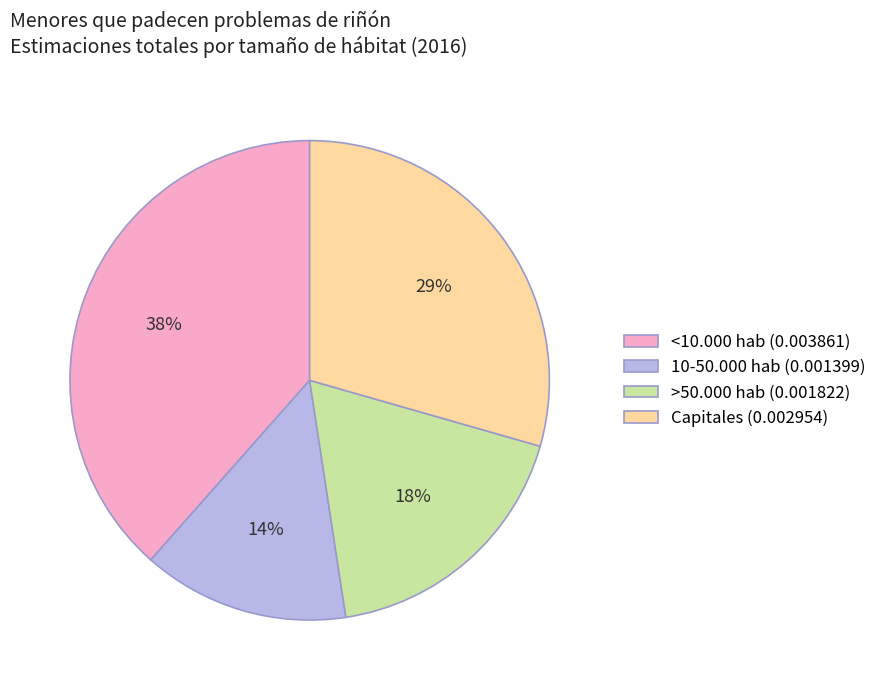

What is the smallest slice in the pie chart?

10-50.000 hab